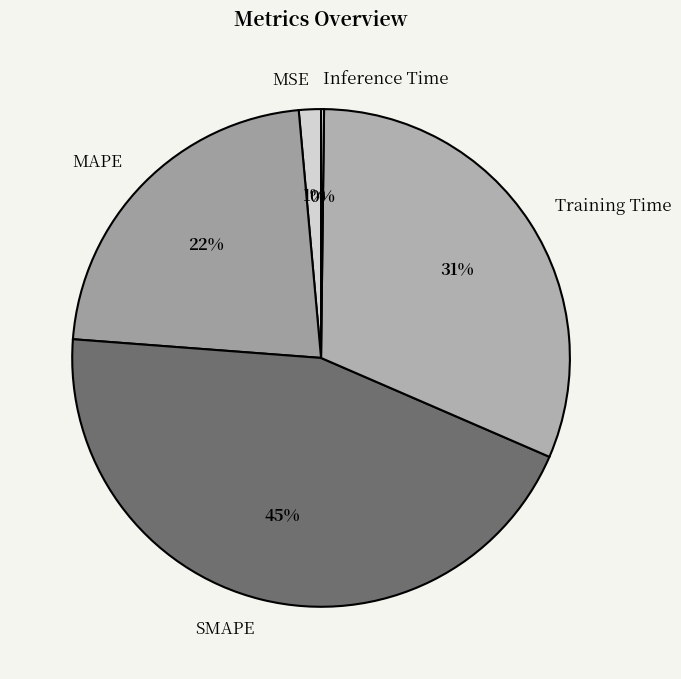

Which slice is the largest?

SMAPE